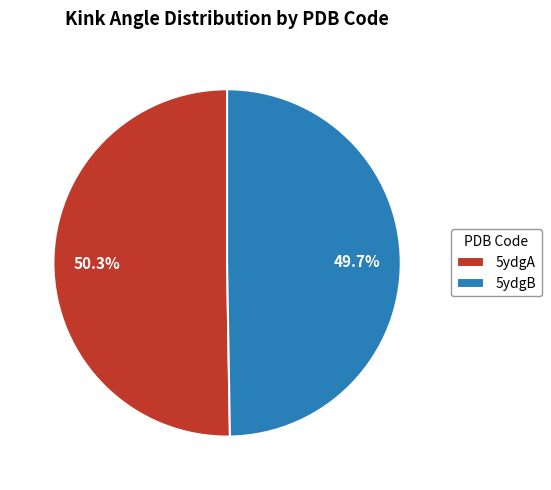

Rank the categories by value from highest to lowest.

5ydgA, 5ydgB